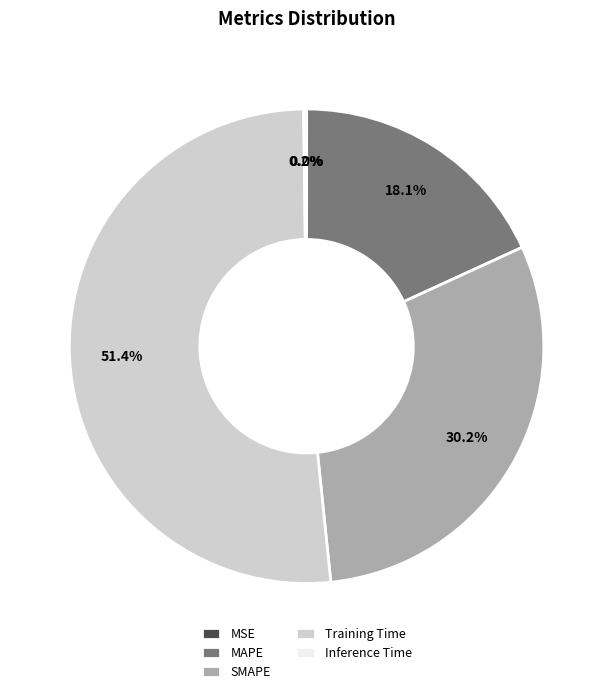

Is the sum of MAPE and SMAPE greater than half?

No